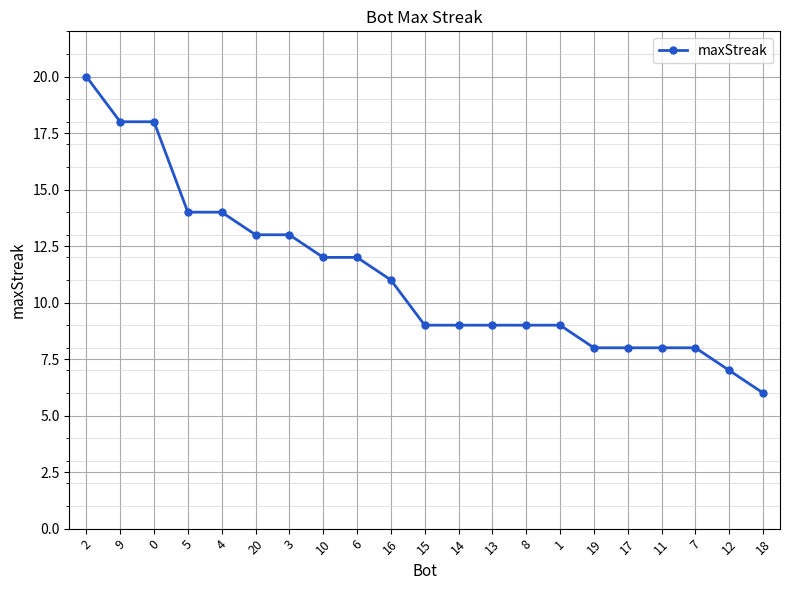

Reading left to right, extract all data points from this chart.

20	18	18	14	14	13	13	12	12	11	9	9	9	9	9	8	8	8	8	7	6